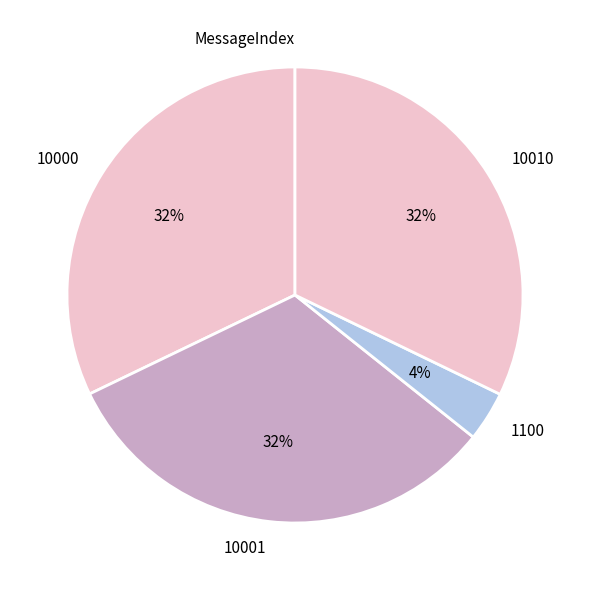

Approximately how many times larger is the value at 10000 compared to 10010?

1.0